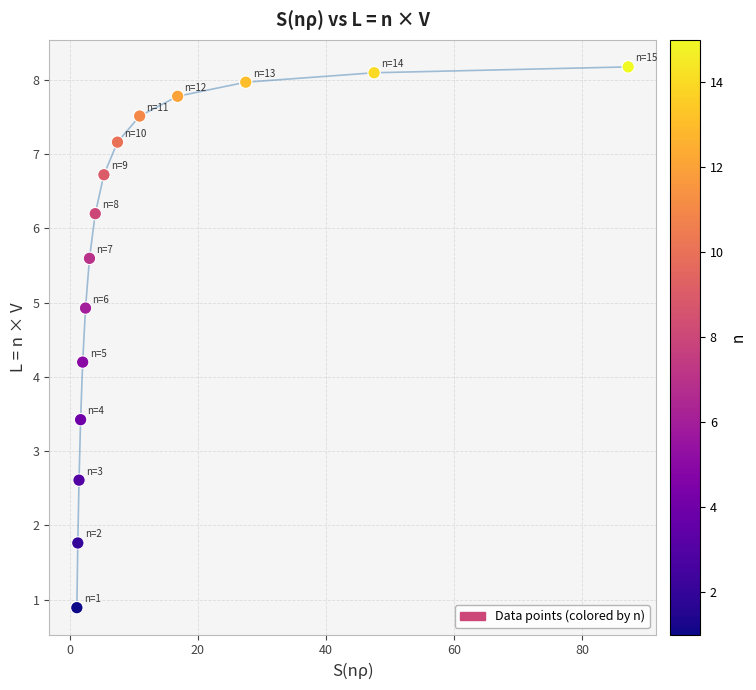

What Y value in the scatter plot is closest to 4?

4.2